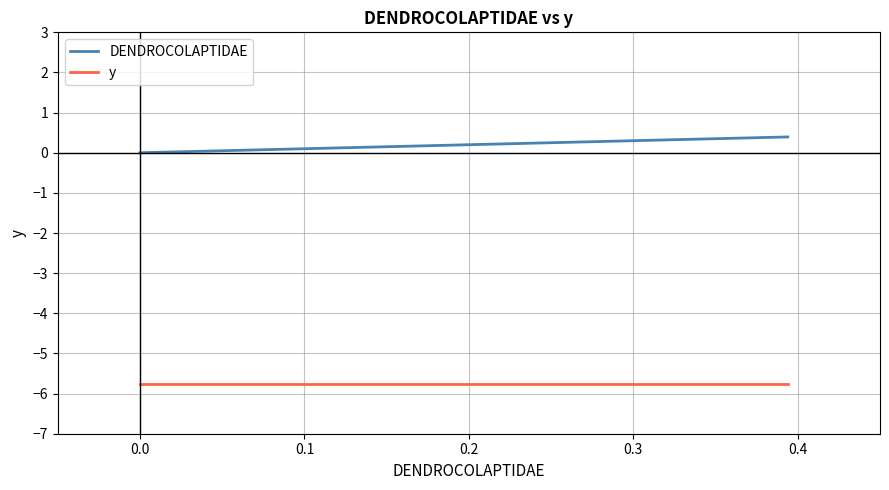

Rank the series by their maximum value, from lowest to highest.

y, DENDROCOLAPTIDAE